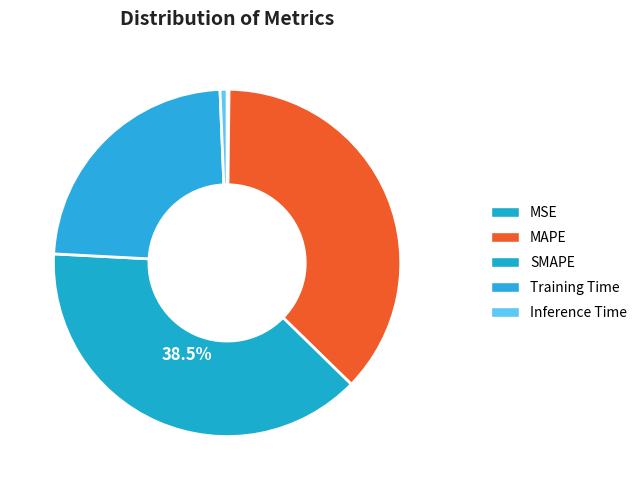

Do MSE and Training Time together represent more than half of the pie?

No